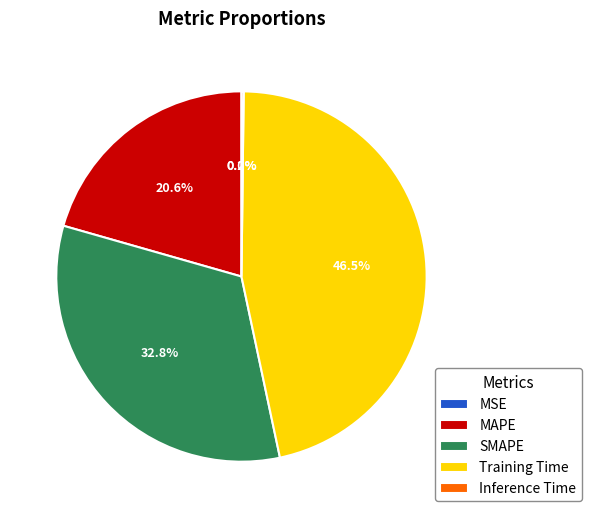

Which category has the biggest portion of the pie?

Training Time